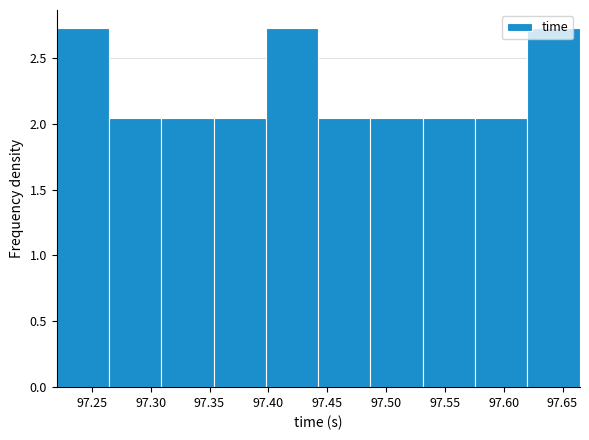

What is the height of the bar covering 97.310 to 97.355 on the x-axis? Neither the bar edges nor the heights are printed on the chart, so give them approximately, as read against the axes.

2.05